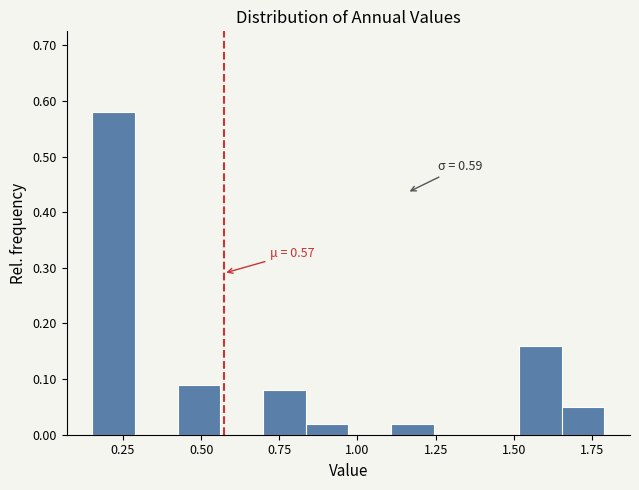

Read against the x-axis, roughly where is the centre of the tallest bar?

0.20